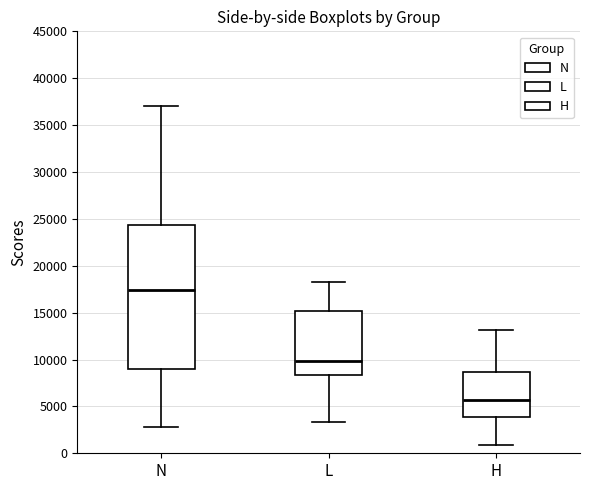

Reading left to right, read every box against the y-axis: the position of its median line, the range the box covers, and the ends of its whiskers. The values are not printed on the chart, so give them approximately, as read against the axis.

N: median 17500, box 9000 to 24500, whiskers 3000 to 37000
L: median 10000, box 8500 to 15000, whiskers 3500 to 18500
H: median 5500, box 4000 to 8500, whiskers 1000 to 13000